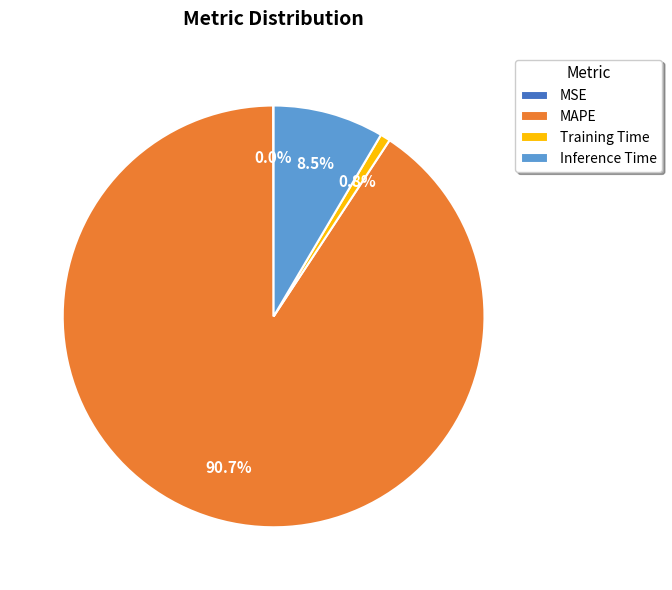

Is it true that Training Time is 1% of the pie?

True